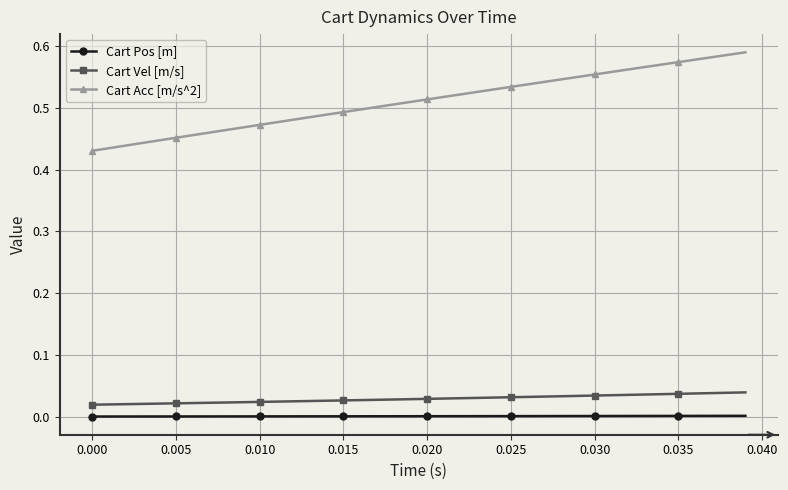

Rank the series by their maximum value, from highest to lowest.

Cart Acc [m/s^2], Cart Vel [m/s], Cart Pos [m]